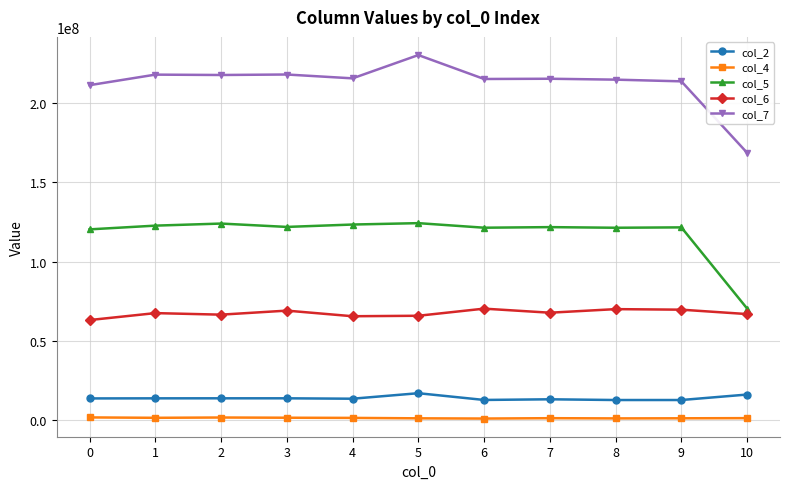

True or false: col_7 has more than 1 interior local peaks.

True